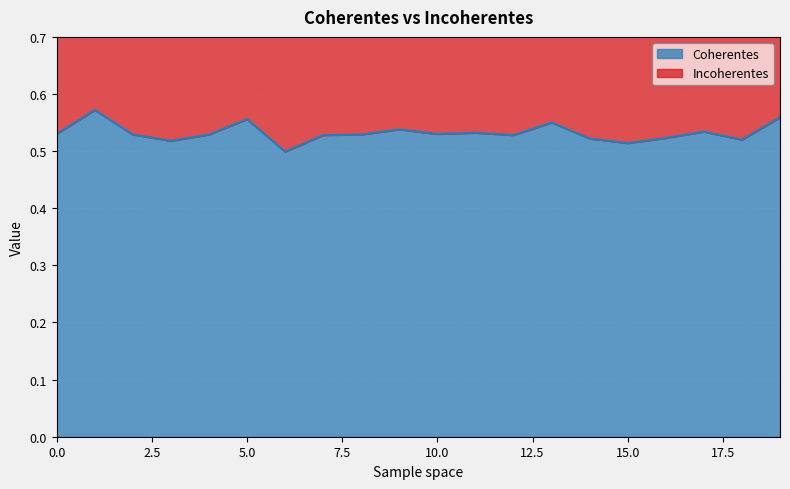

List the labels in order of value, largest first.

1, 19, 5, 13, 9, 17, 11, 0, 10, 2, 4, 8, 7, 12, 16, 14, 18, 3, 15, 6